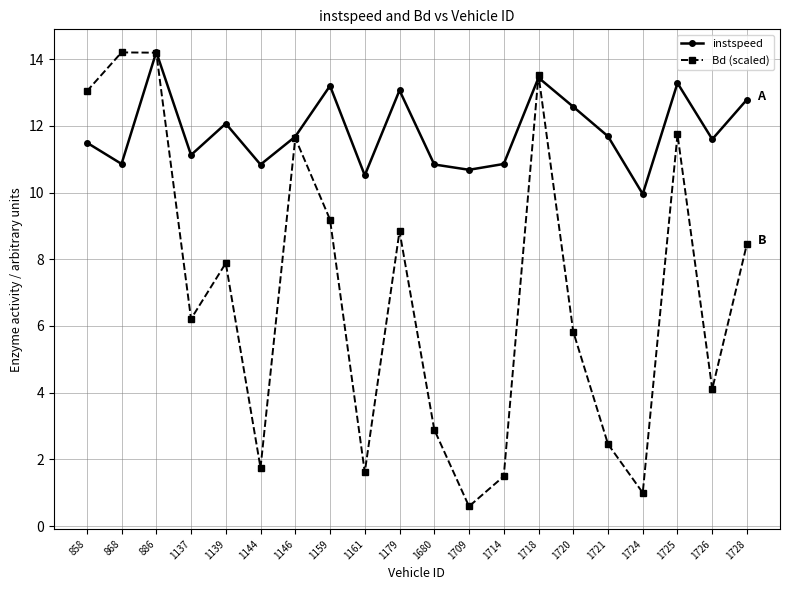

Count the number of categories in the chart.

20